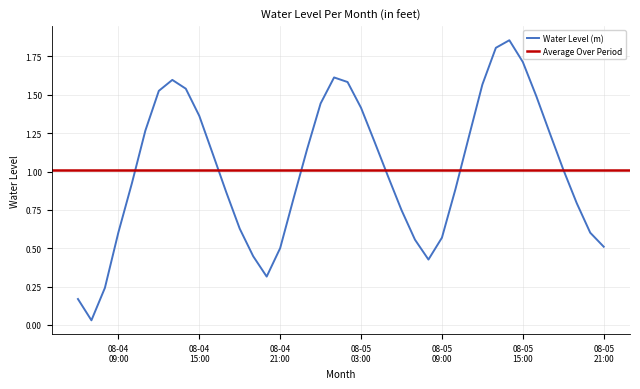

What is the label of the 38th point from the right?

2023-08-04 08:00:00